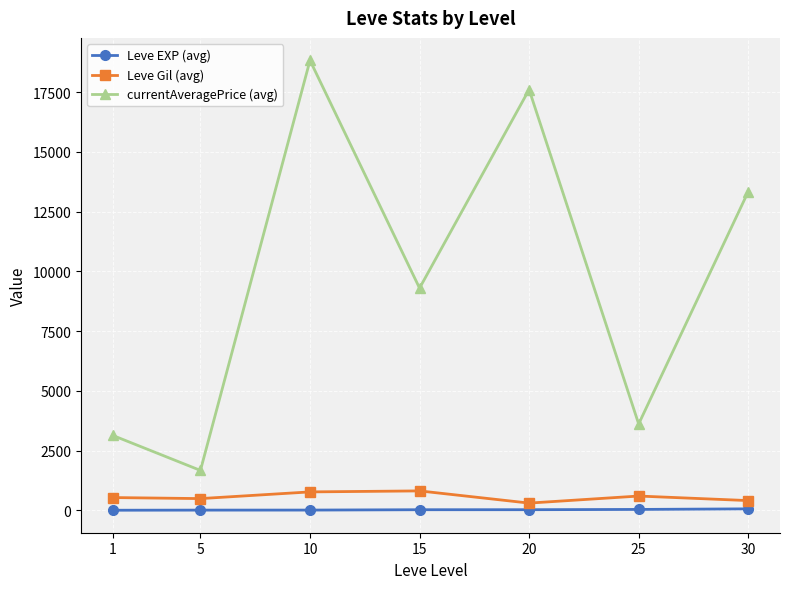

What is the sum of all currentAveragePrice (avg) values?

67466.7